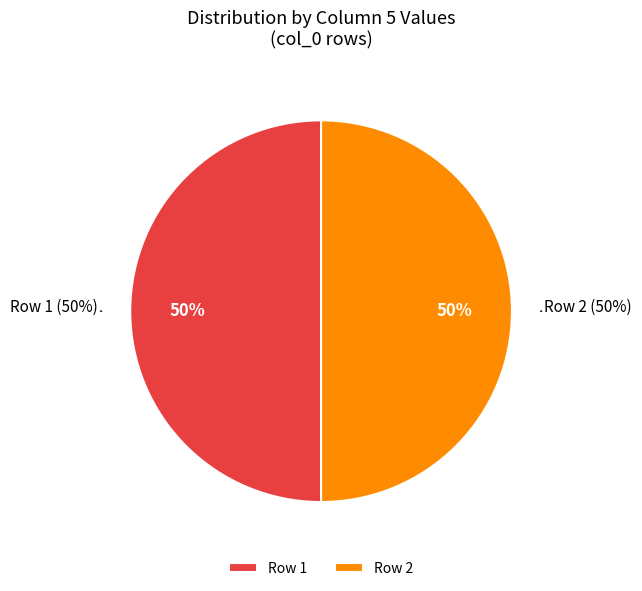

How much of the chart is everything except 7?

100.0%